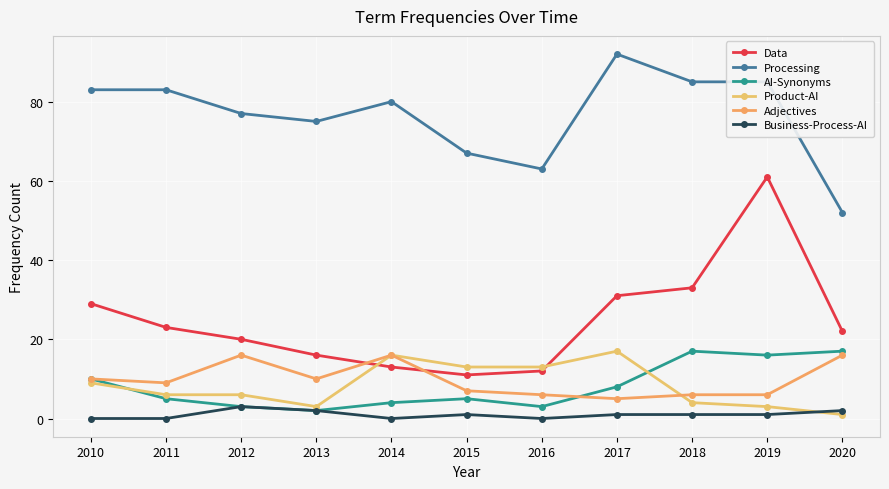

Reading left to right, extract all data points from this chart.

Data: 29	23	20	16	13	11	12	31	33	61	22
Processing: 83	83	77	75	80	67	63	92	85	85	52
AI-Synonyms: 10	5	3	2	4	5	3	8	17	16	17
Product-AI: 9	6	6	3	16	13	13	17	4	3	1
Adjectives: 10	9	16	10	16	7	6	5	6	6	16
Business-Process-AI: 0	0	3	2	0	1	0	1	1	1	2